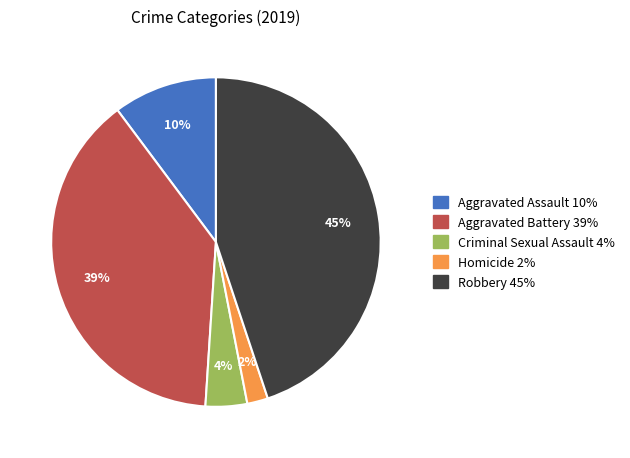

Is there a majority slice in this chart?

No